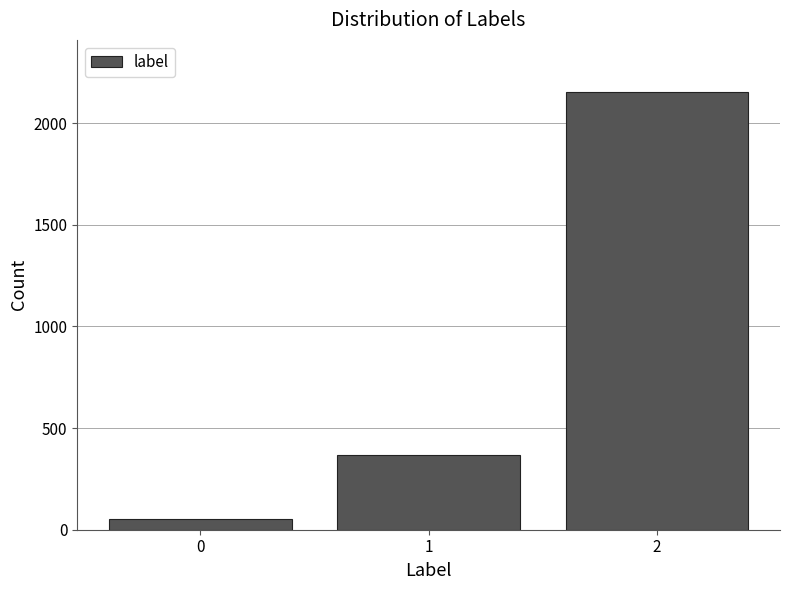

Reading left to right, list all the values displayed in this chart.

0=54	1=367	2=2152